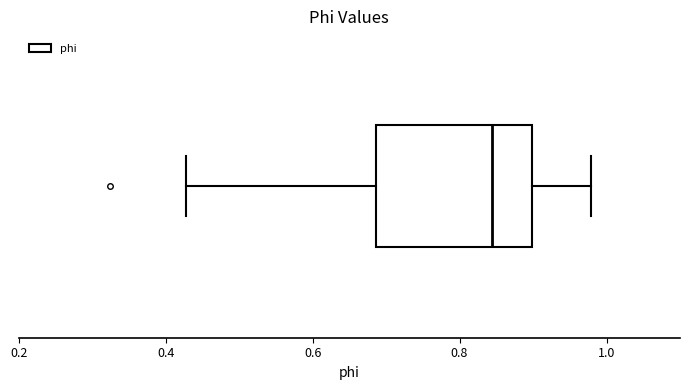

Transcribe this box plot: give where the median line is, the range the box spans, and where the two whiskers end, as read against the x-axis. The values are not printed on the chart, so give them approximately, as read against the axis.

median 0.84, box 0.68 to 0.90, whiskers 0.42 to 0.98